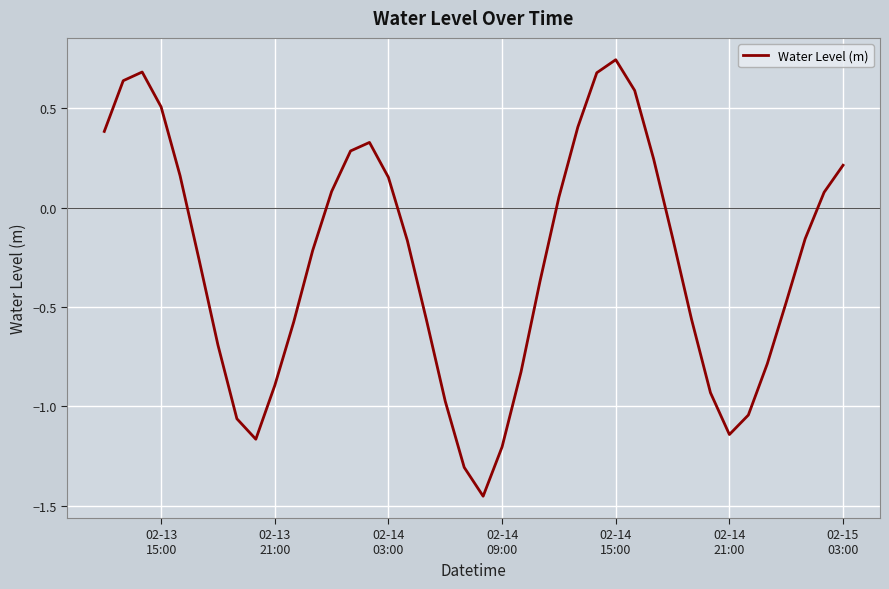

What is the difference between the maximum and minimum values?

2.2